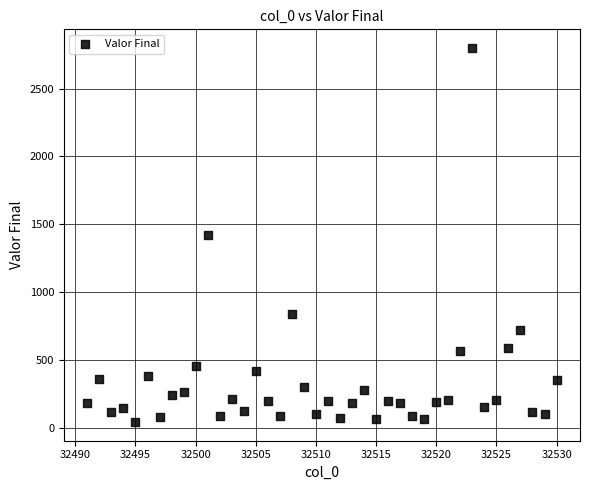

What is the range of Y values (max minus min)?

2759